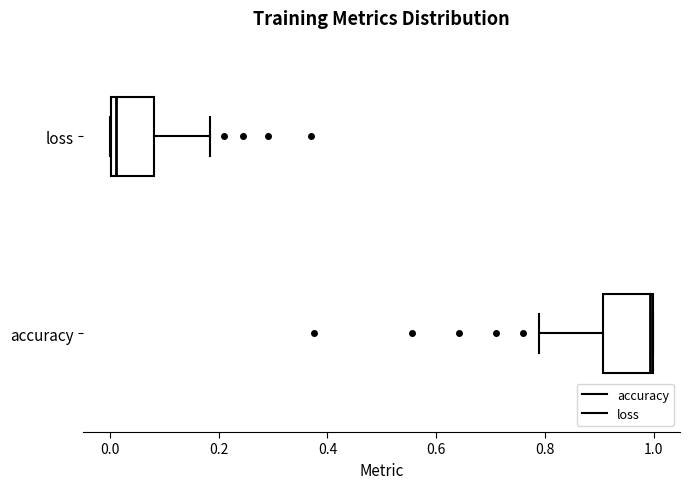

Where is the right edge of the box for loss on the x-axis? The values are not printed on the chart, so give them approximately, as read against the axis.

0.08